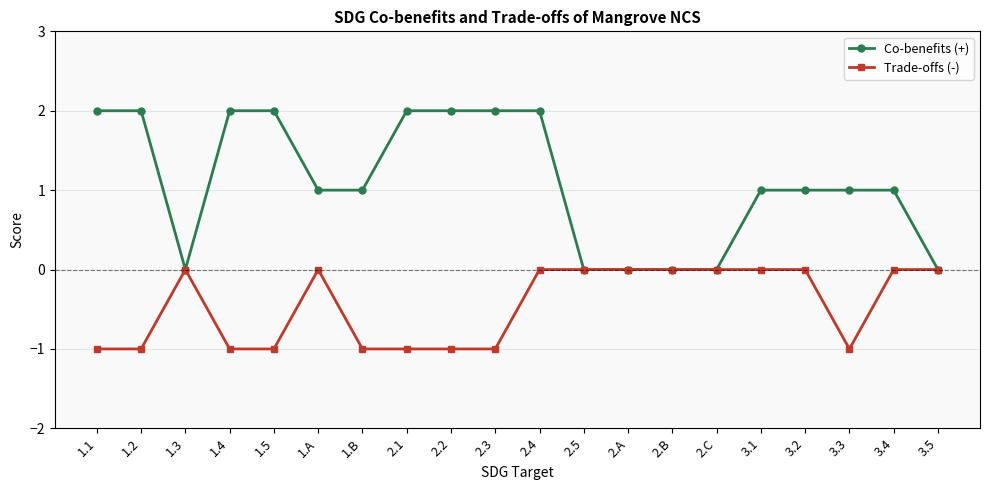

How many lines are shown in the chart?

2